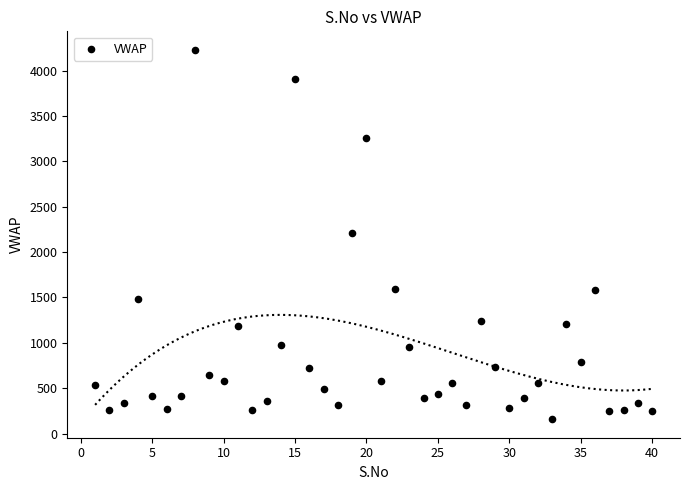

What is the range of Y values (max minus min)?

4073.4